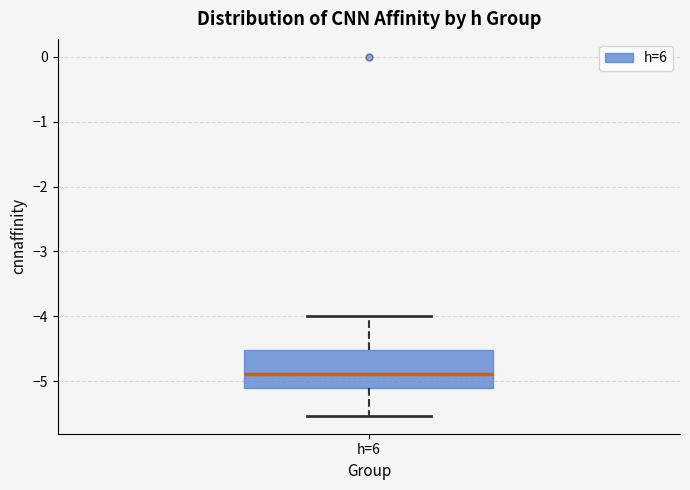

Read this box plot against the y-axis: the position of the median line, the range covered by the box, and the ends of both whiskers. The values are not printed on the chart, so give them approximately, as read against the axis.

median -4.9, box -5.1 to -4.5, whiskers -5.5 to -4.0